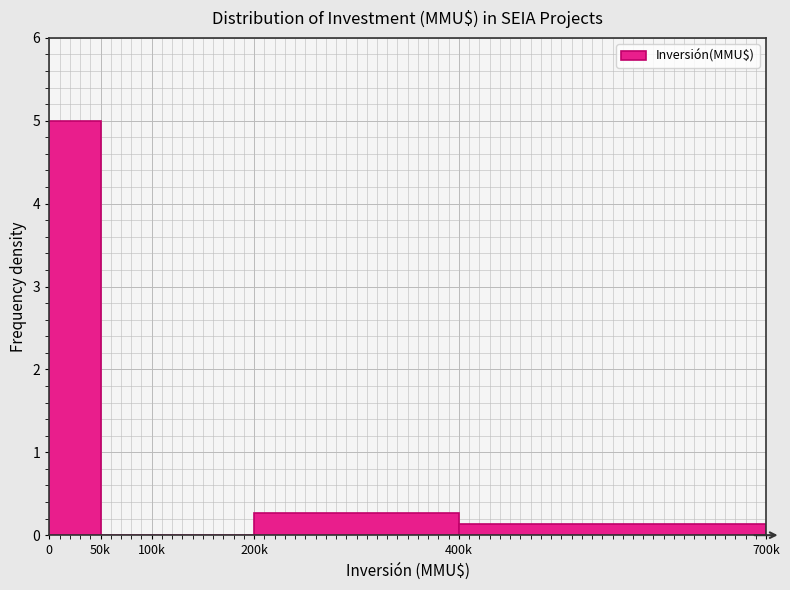

Reading left to right, transcribe all the data shown in this chart.

0=5.0	50k=0.0	100k=0.0	200k=0.3	400k=0.1